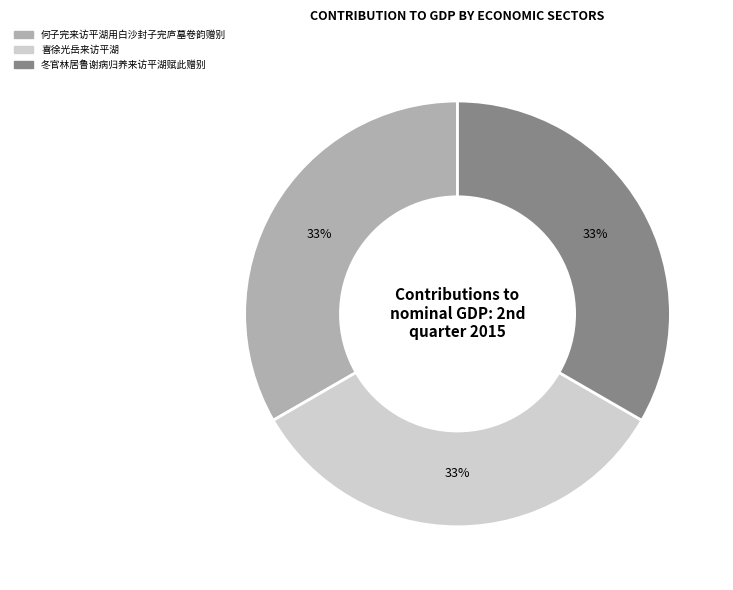

To the nearest percent, what portion does 喜徐光岳来访平湖 represent?

33%